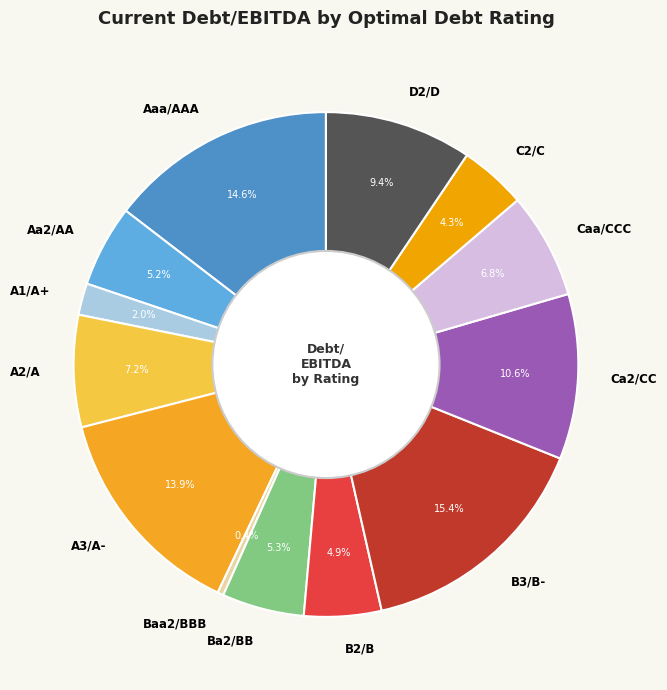

Which category has the smallest portion of the pie?

Baa2/BBB